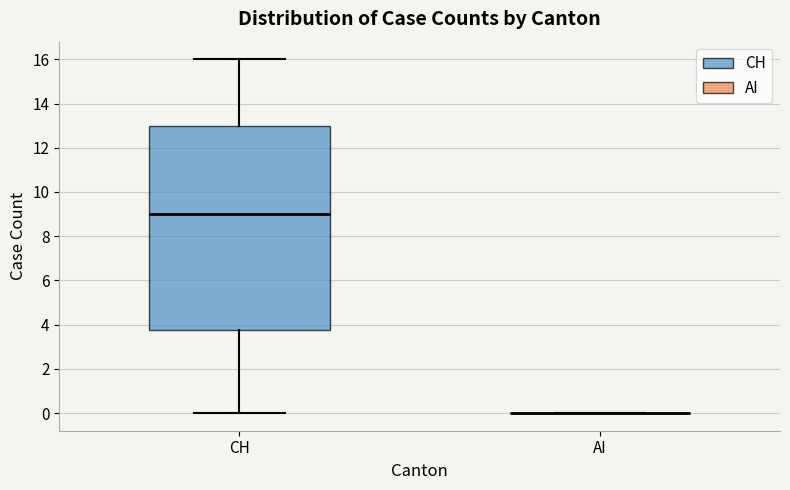

Reading left to right, transcribe this box plot: for each box, give where its median line is, the range the box spans, and where its two whiskers end, as read against the y-axis. The values are not printed on the chart, so give them approximately, as read against the axis.

CH: median 9.0, box 3.8 to 13.0, whiskers 0.0 to 16.0
AI: box collapsed to a line at 0.0, whiskers 0.0 to 0.0